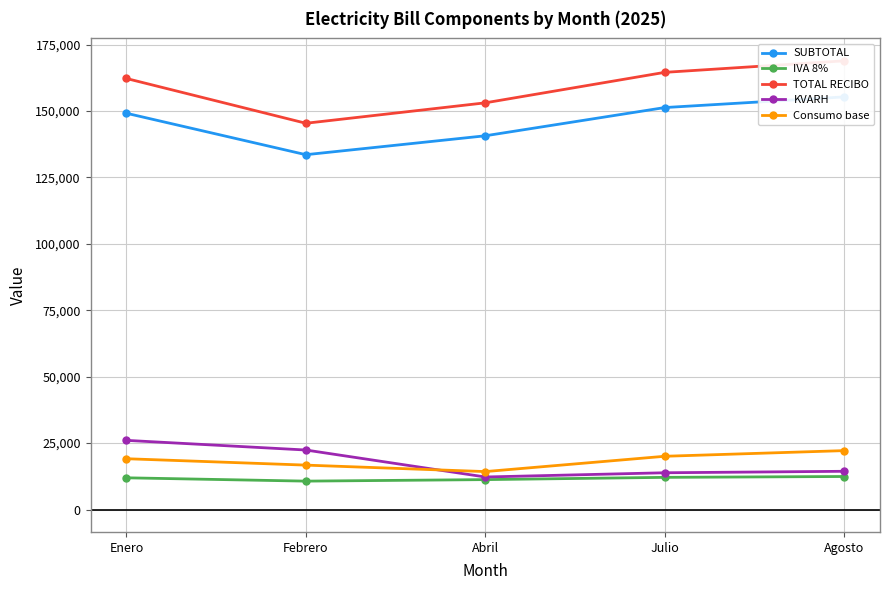

Is it true that IVA 8% equals 18236.5 at Julio?

False